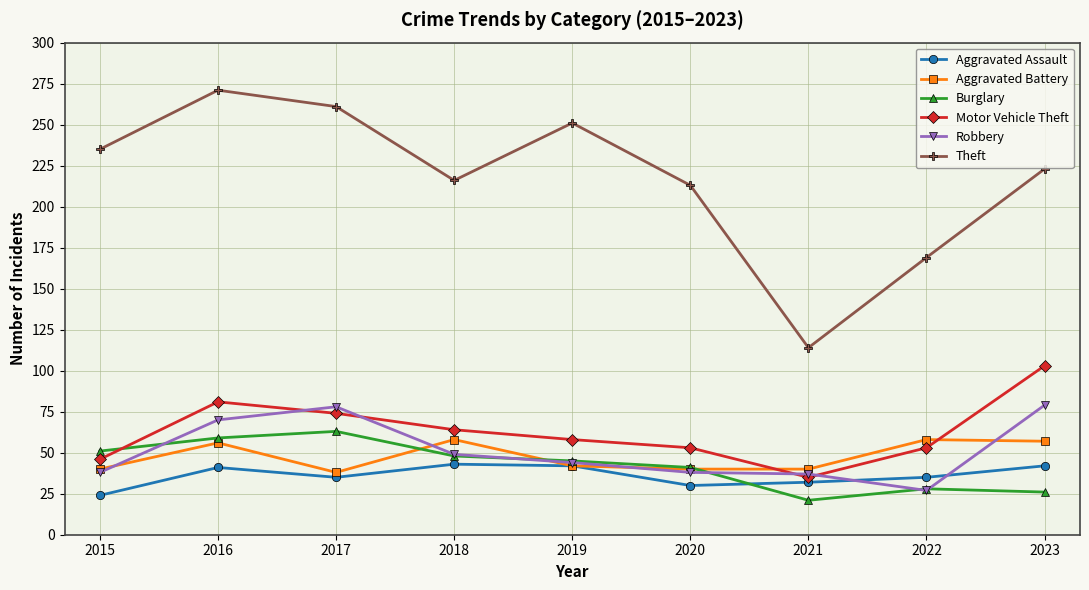

What is the difference between the highest and lowest values at 2019?

209